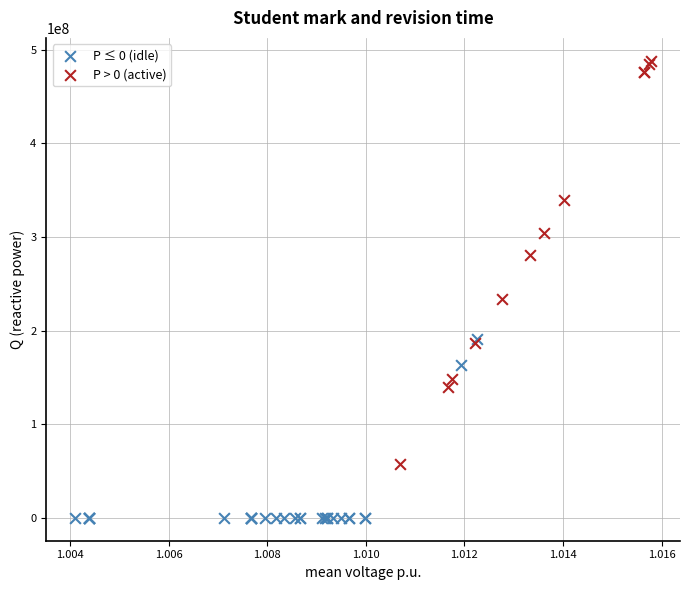

Which series reaches the maximum Y coordinate?

P > 0 (active)